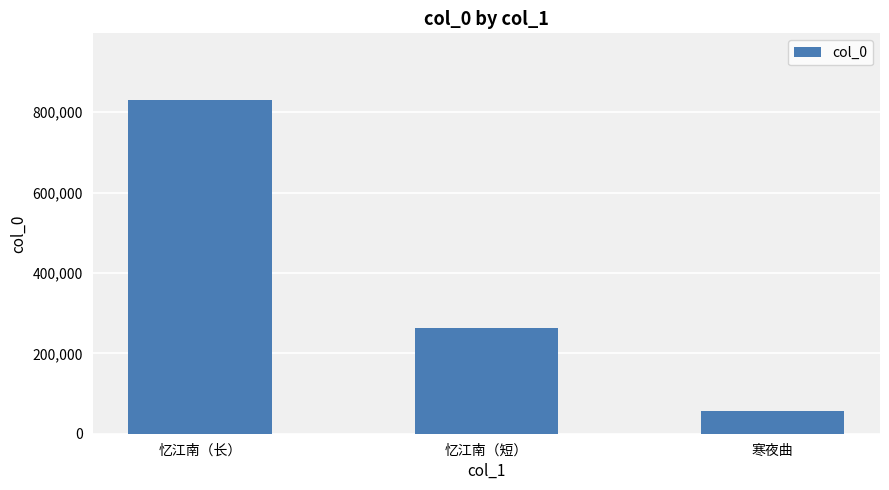

The value at 寒夜曲 is 56690. True or false?

True